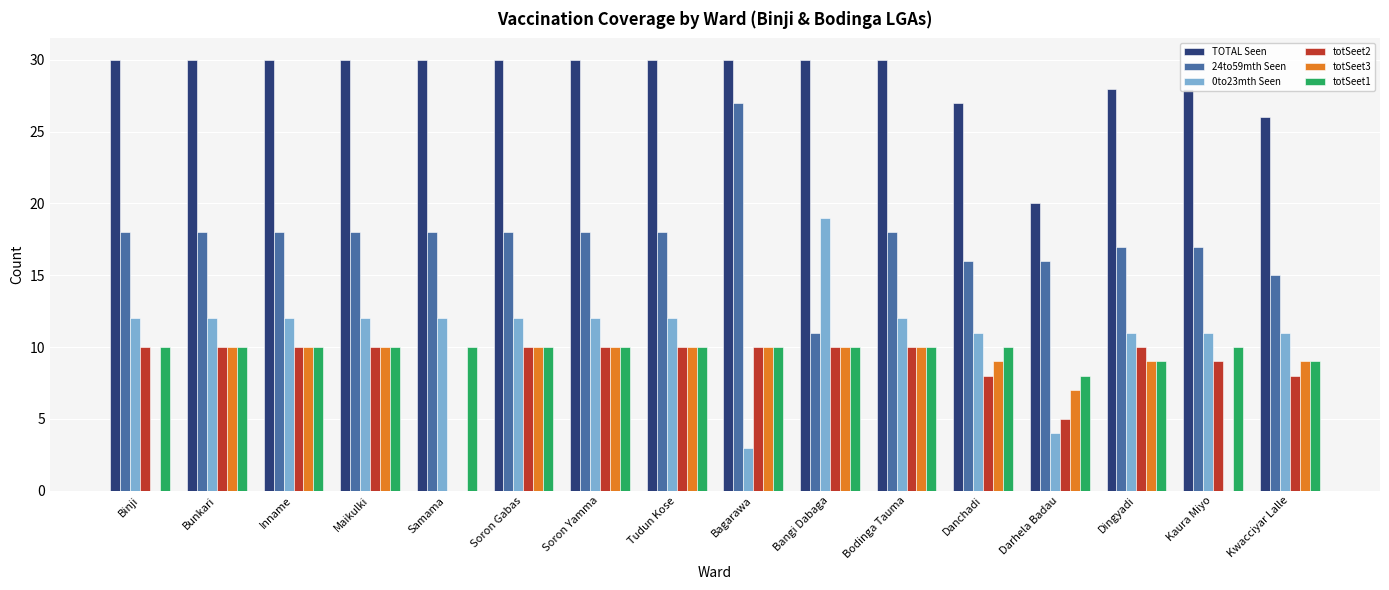

Which series has the largest total across all categories?

TOTAL Seen